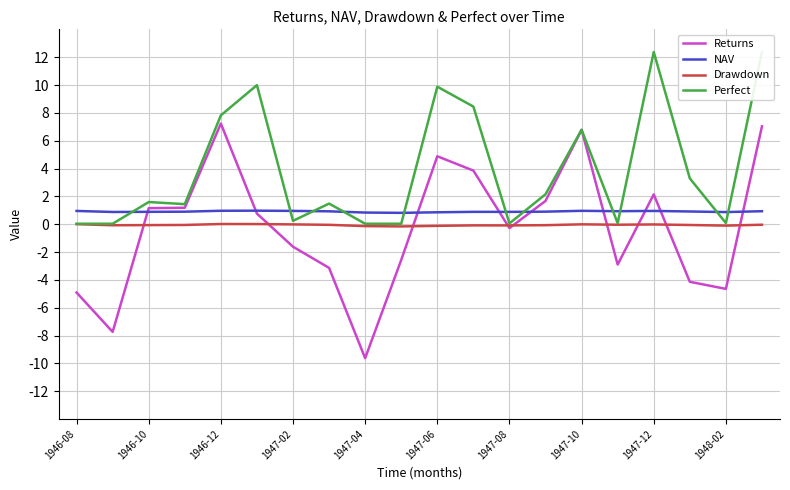

Is it true that Drawdown equals -0.0 at 1947-02?

True